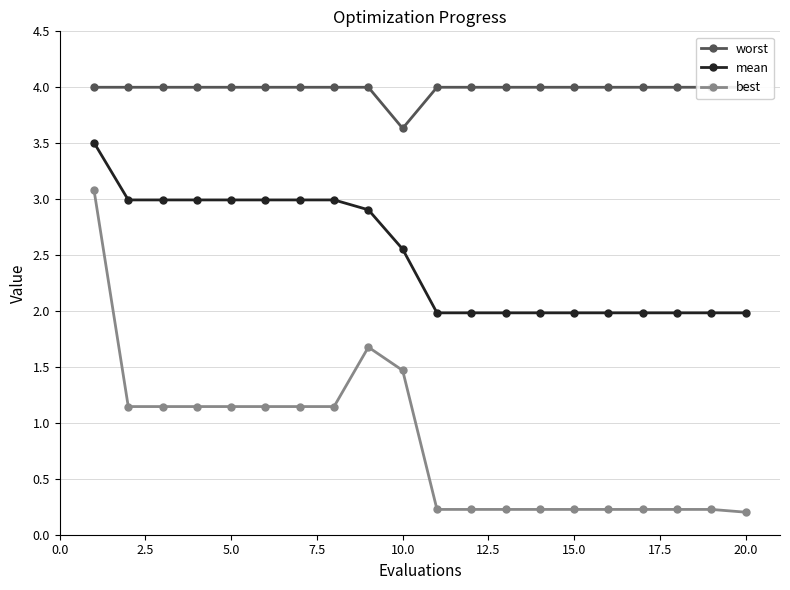

True or false: worst and mean intersect in this chart.

False